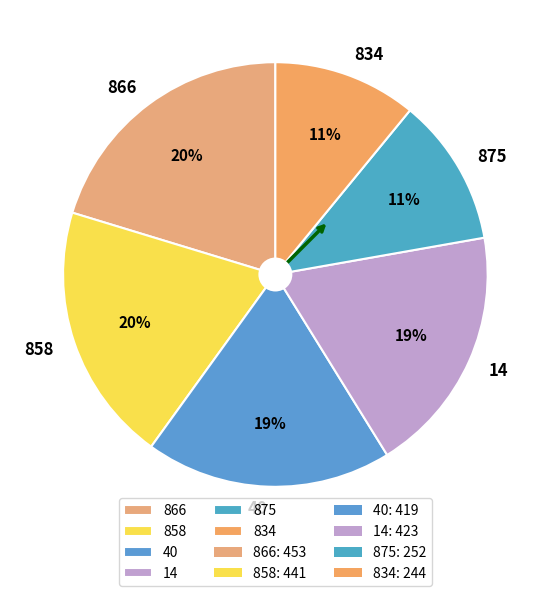

Between 858 and 14, which is larger?

858